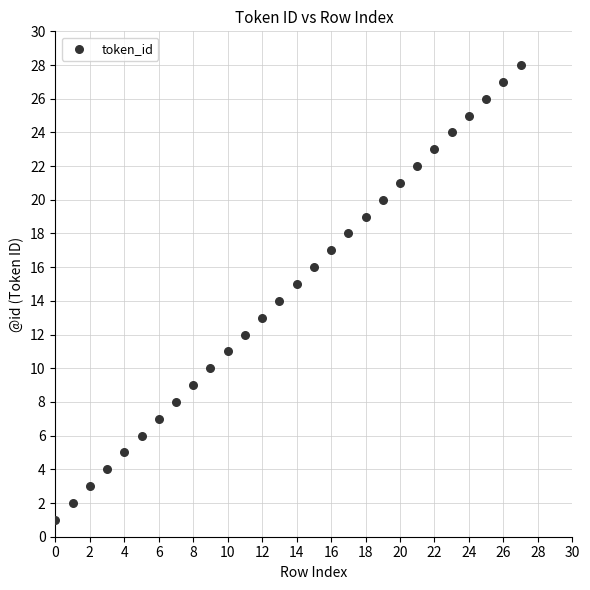

What is the range of Y values (max minus min)?

27